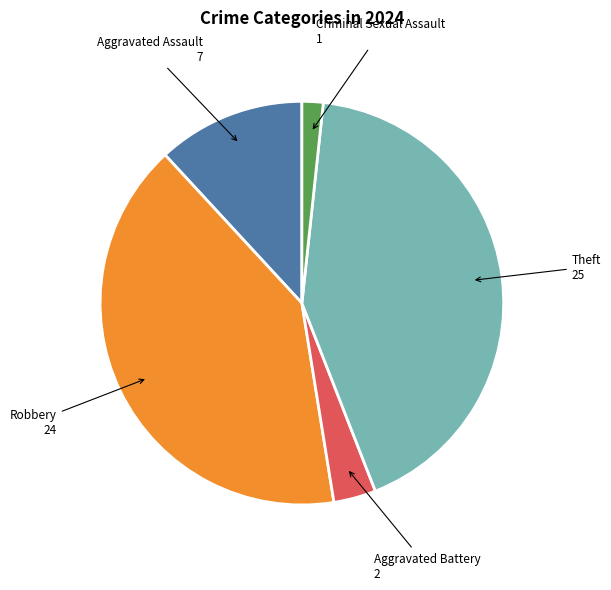

Is there a majority slice in this chart?

No